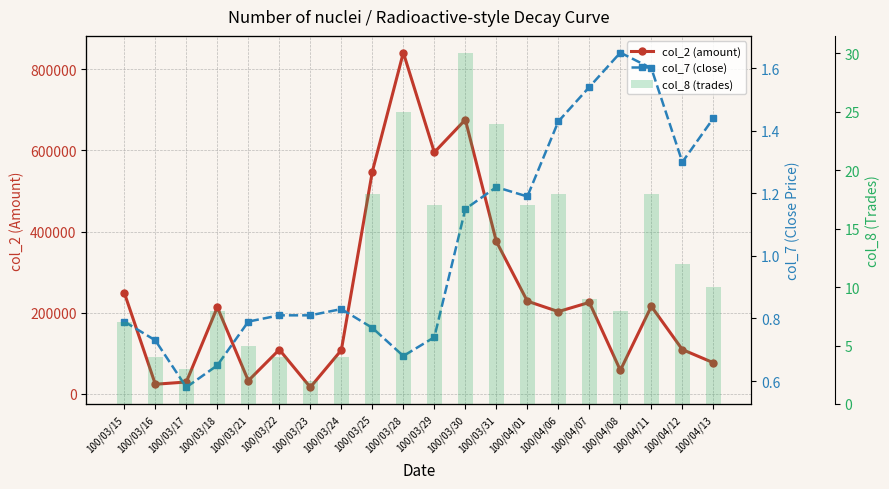

What is the difference between the second highest and second lowest values in the col_2 (amount) series?

652460.0